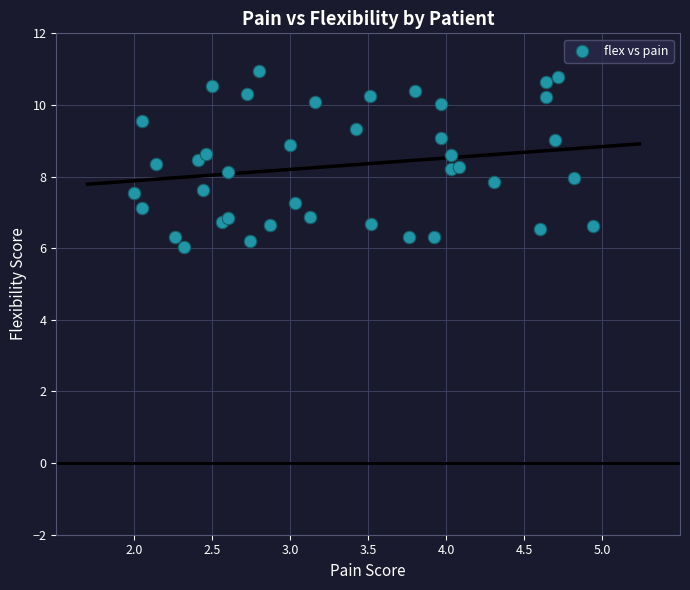

What is the range of Y values (max minus min)?

4.9